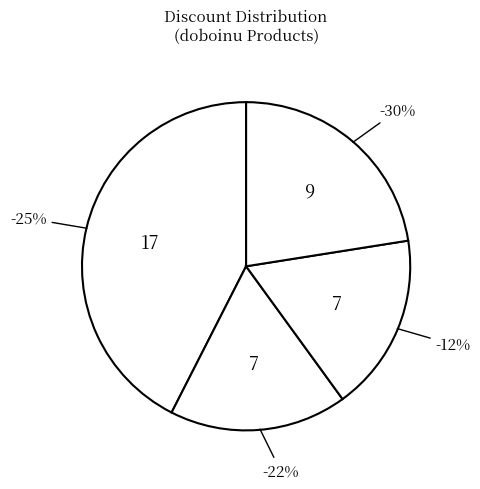

Count the number of slices in the pie.

4